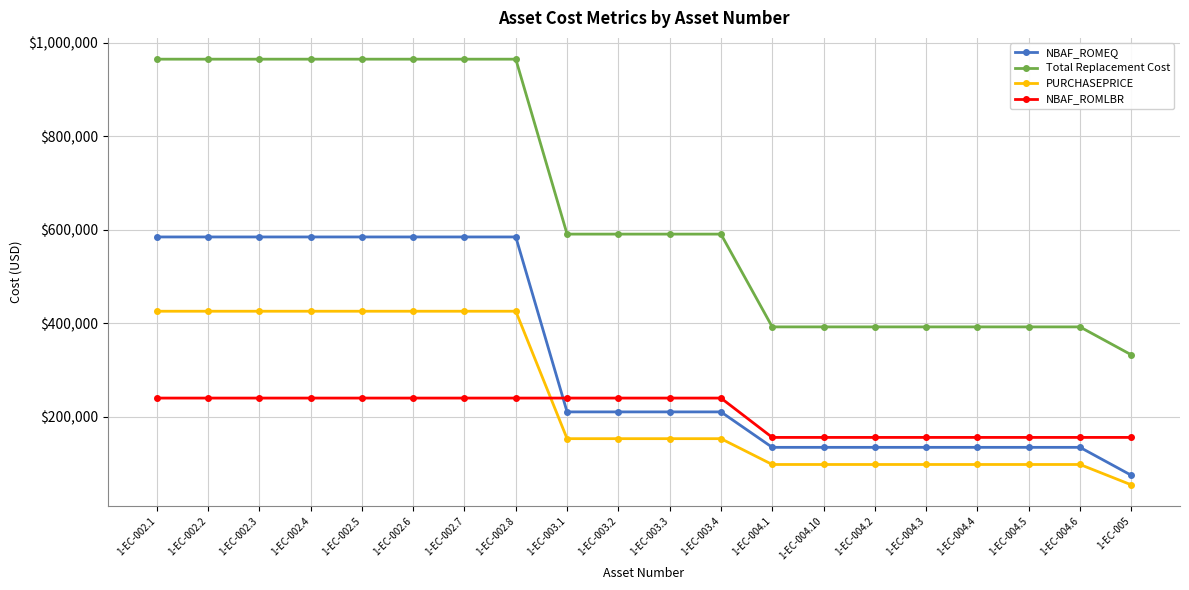

The PURCHASEPRICE series shows 115730.9 at 1-EC-002.1. True or false?

False